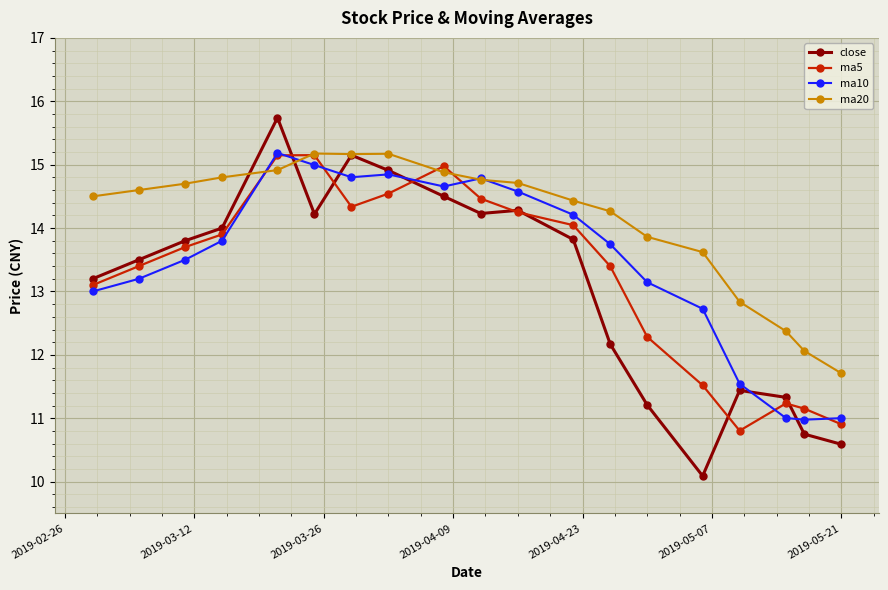

Does the chart display data point markers on the line(s)?

Yes